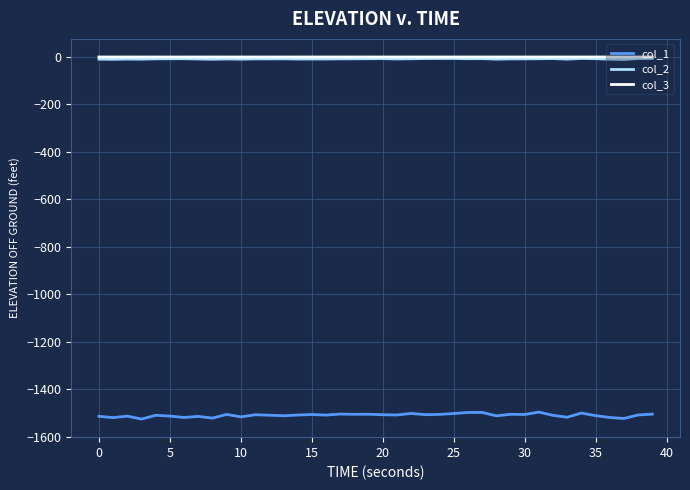

Which series has the largest range (max minus min)?

col_1